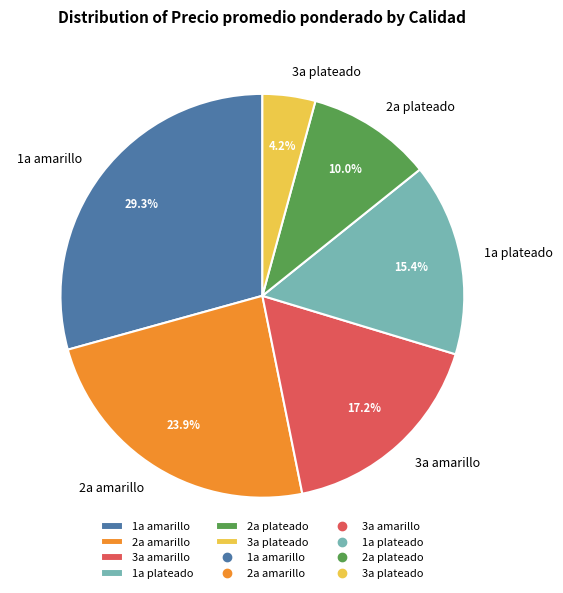

Is there any slice that represents more than half of the pie?

No